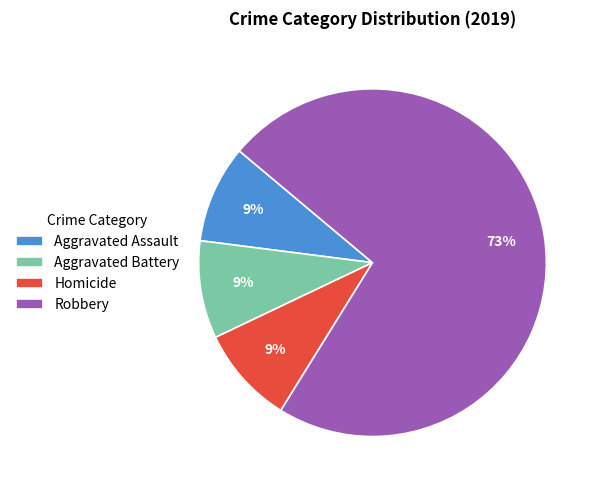

True or false: Aggravated Battery accounts for 9% of the total.

True